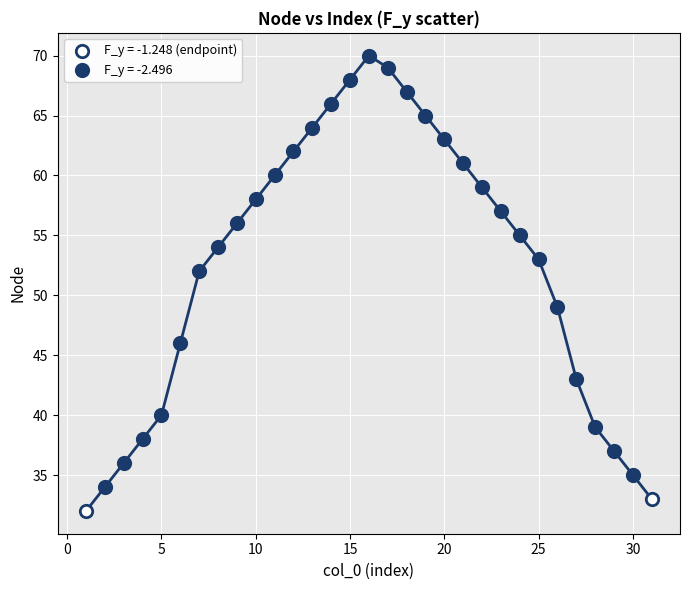

What are all the series names shown in the legend?

F_y = -1.248 (endpoint), F_y = -2.496